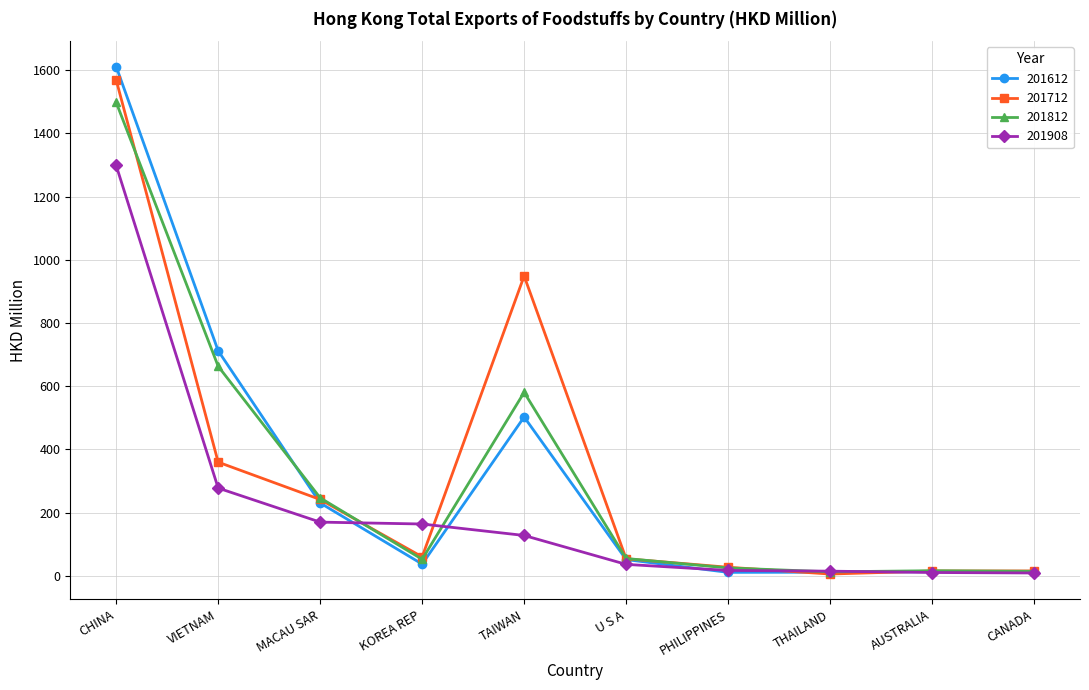

Where is the first local minimum for 201712?

KOREA REP